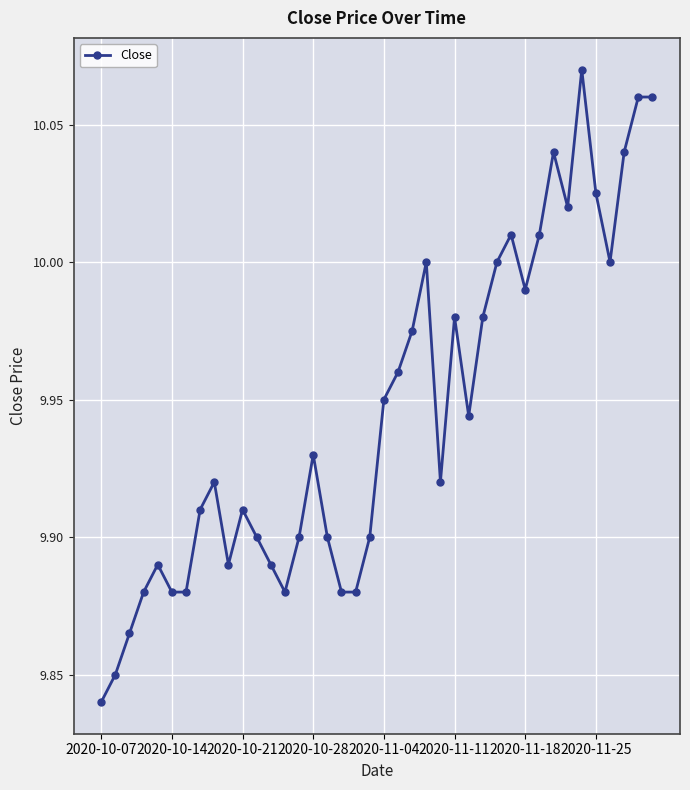

True or false: the data has more than 1 interior local peaks.

True